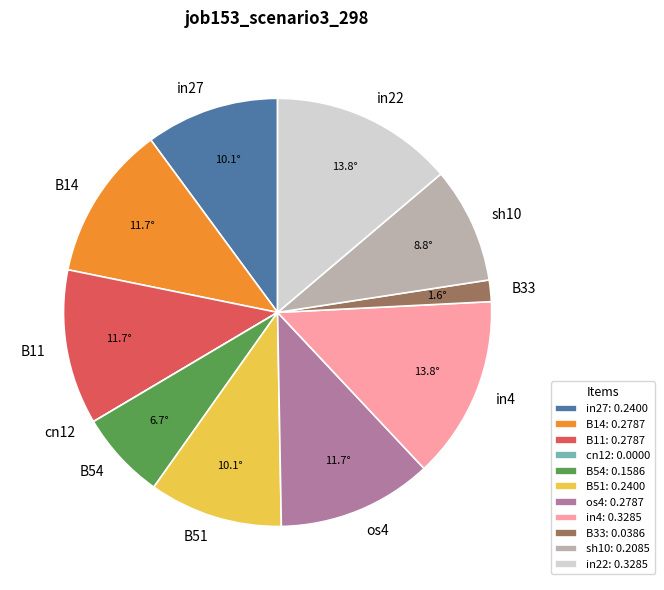

Does in22 represent more than half of the total?

No